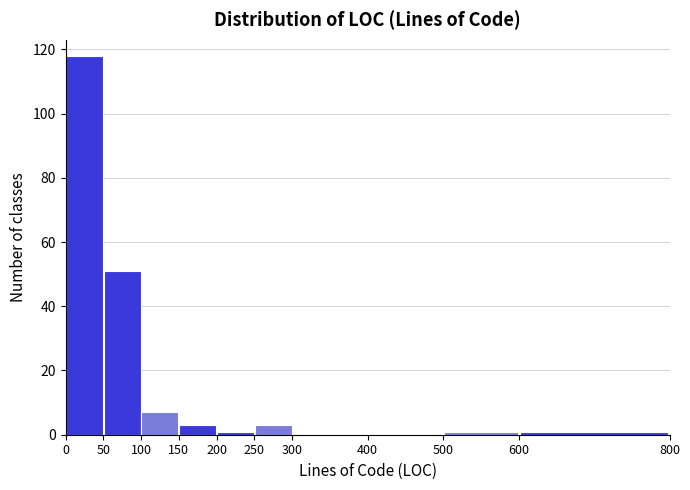

Reading left to right, list every bar in this chart as the range it spans on the x-axis followed by its height. The values are not printed on the chart, so give them approximately, as read against the axis.

0 to 50: 118
50 to 100: 52
100 to 150: 8
150 to 200: 4
200 to 250: under 2
250 to 300: 4
300 to 400: 0
400 to 500: 0
500 to 600: under 2
600 to 800: under 2